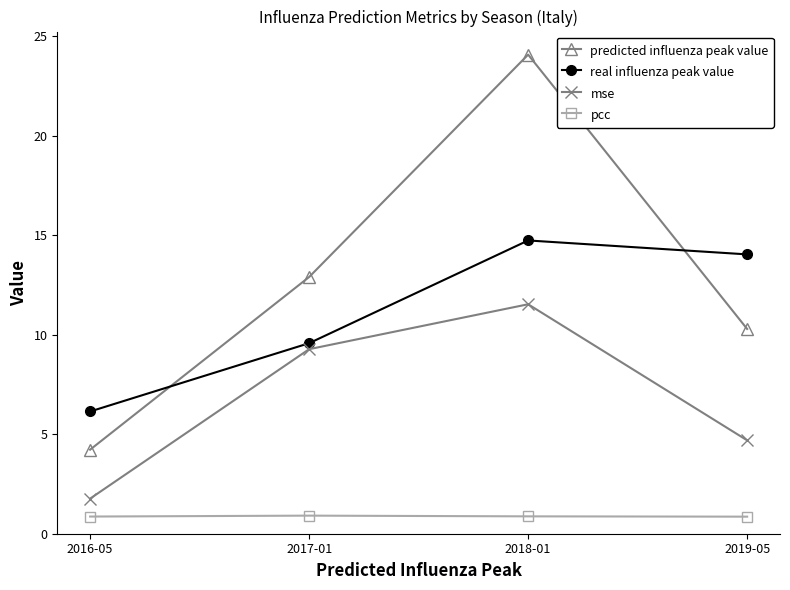

Which series has the largest total across all categories?

predicted influenza peak value